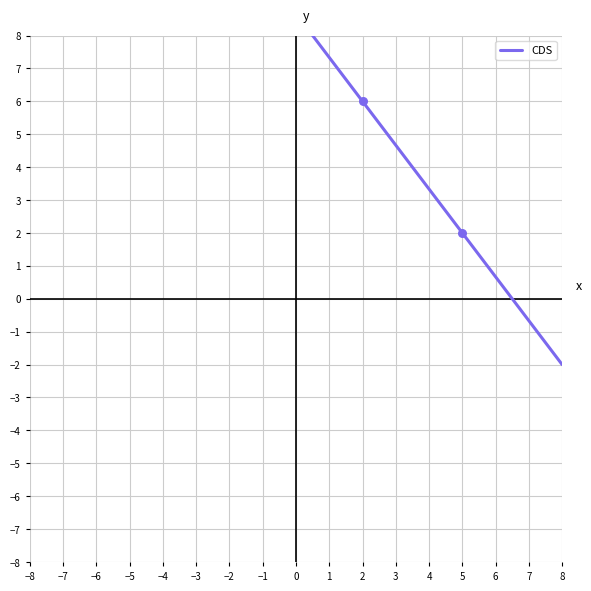

What is the range of Y values (max minus min)?

4